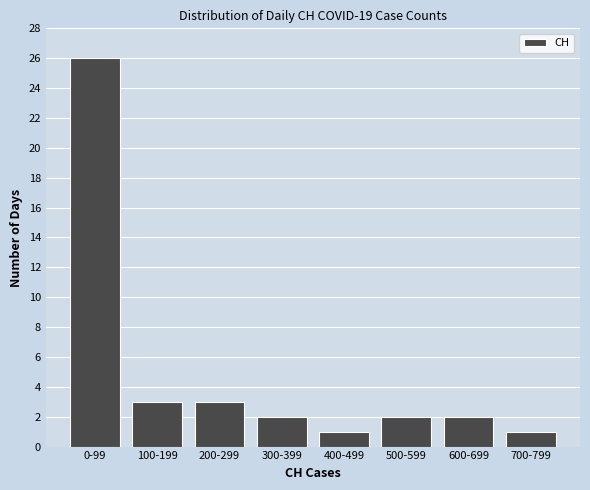

Reading left to right, transcribe all the data shown in this chart.

0-99=26	100-199=3	200-299=3	300-399=2	400-499=1	500-599=2	600-699=2	700-799=1